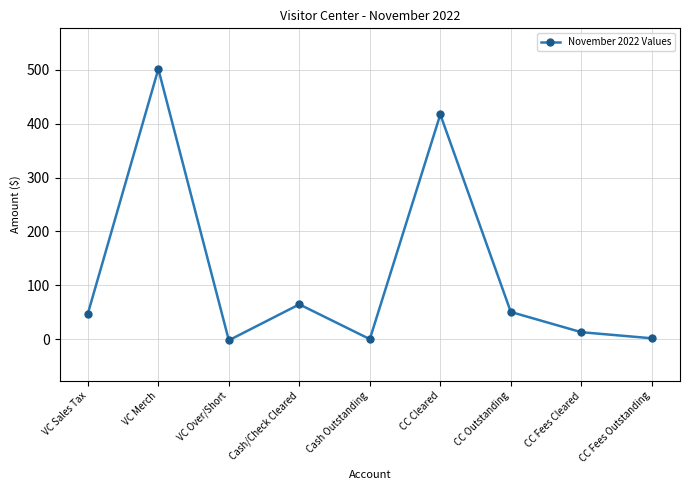

What is the difference between the values at CC Cleared and VC Merch?

84.3